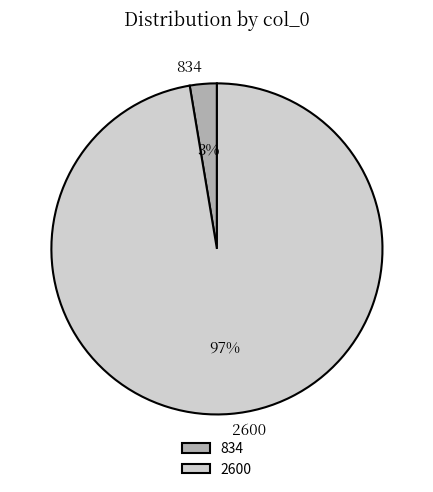

Between 834 and 2600, which is larger?

2600